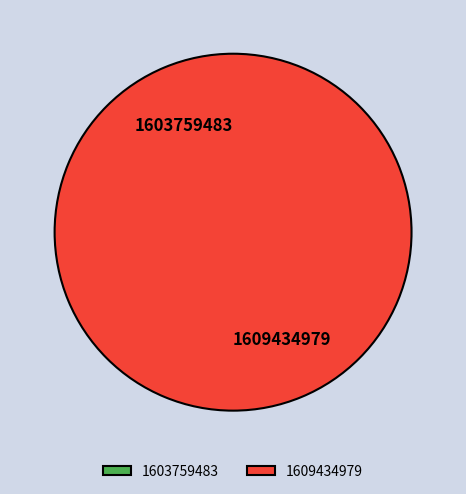

Rank the categories by value from lowest to highest.

1603759483, 1609434979